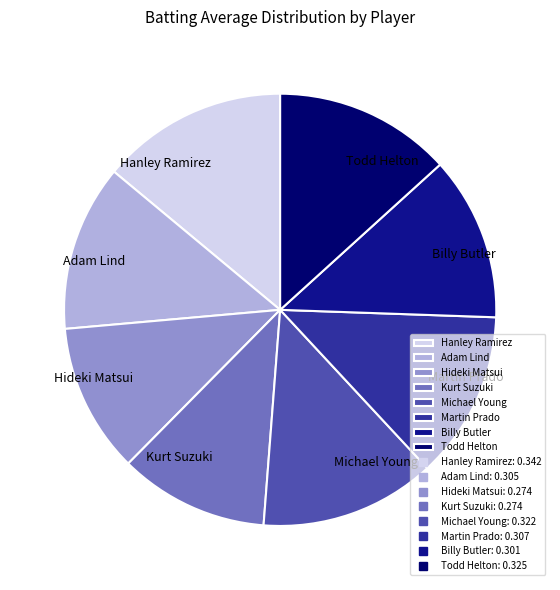

Is the sum of Hideki Matsui and Martin Prado greater than half?

No